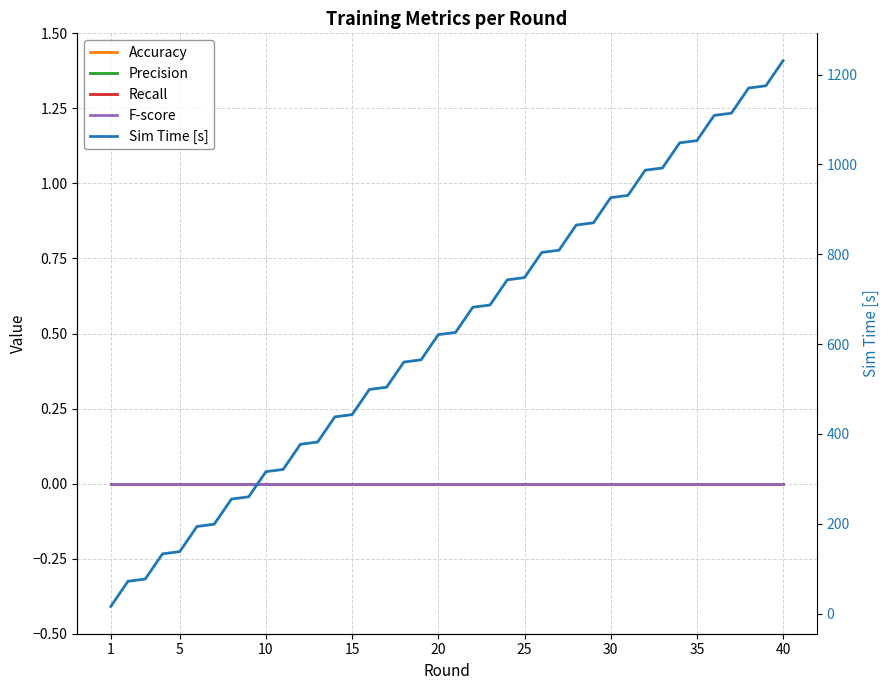

True or false: Sim Time [s] and Accuracy cross at least once.

False